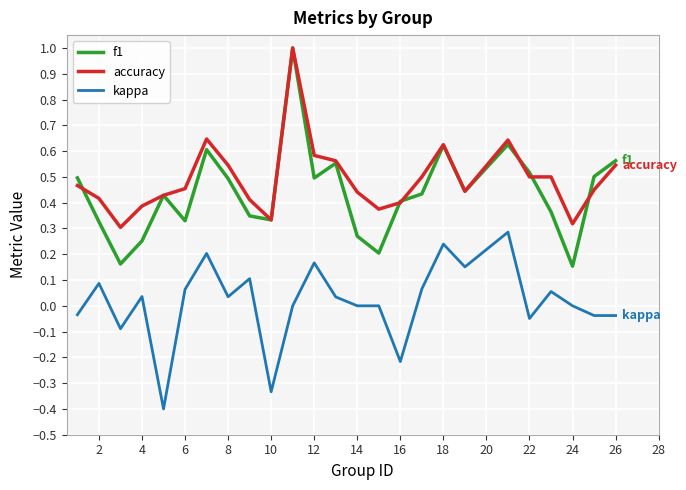

True or false: kappa and accuracy intersect in this chart.

False